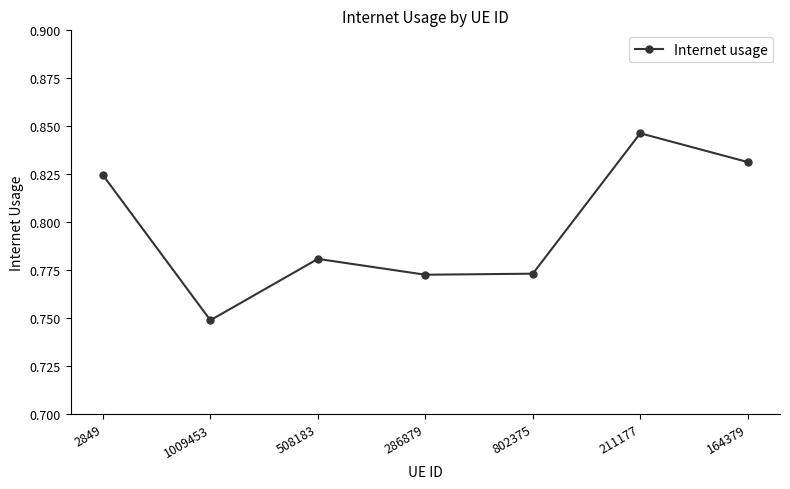

Which has a higher value, 802375 or 164379?

164379